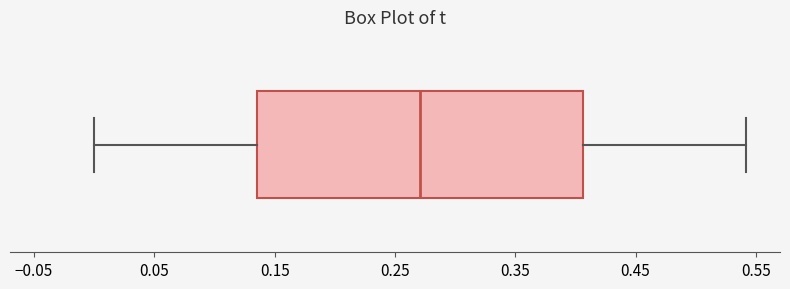

Where does the left whisker of the box end on the x-axis? The values are not printed on the chart, so give them approximately, as read against the axis.

0.00